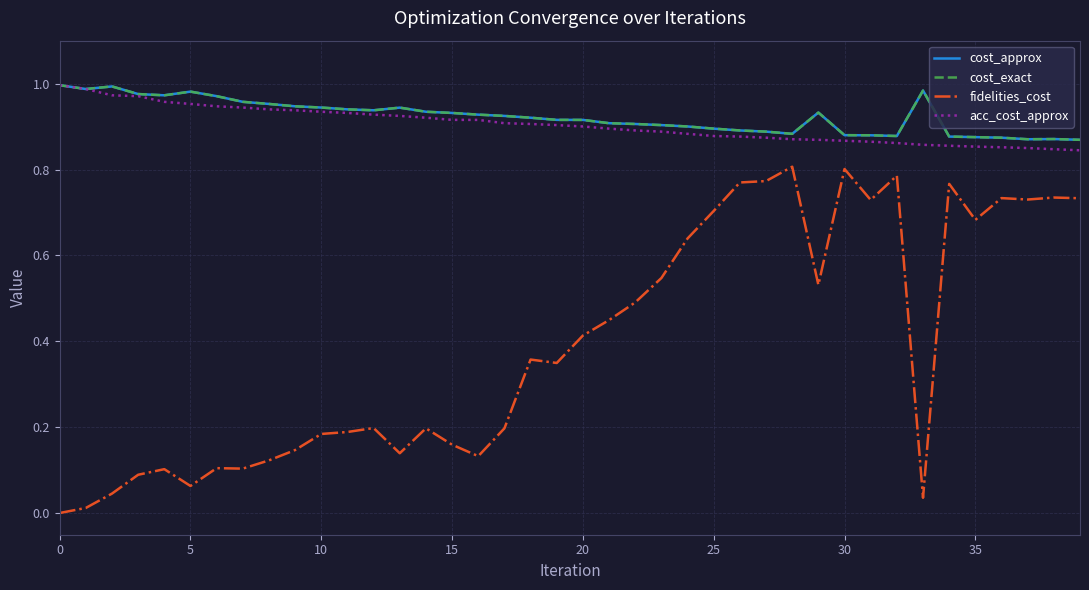

How many interior local peaks does the fidelities_cost series have?

11